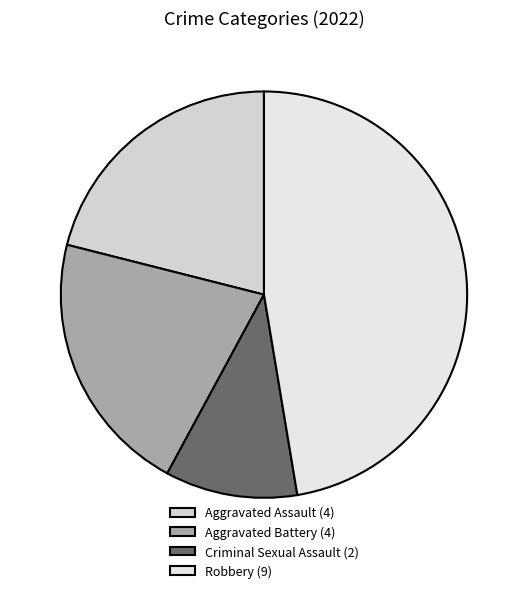

What is the change in value from Aggravated Battery to Robbery?

+5